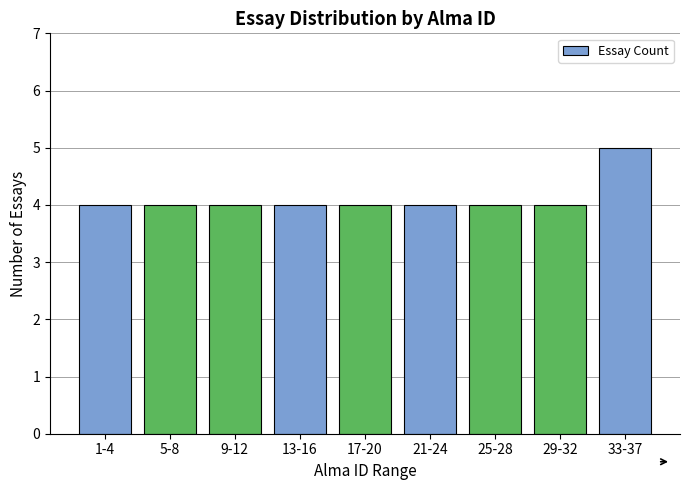

Reading left to right, extract all data points from this chart.

4	4	4	4	4	4	4	4	5